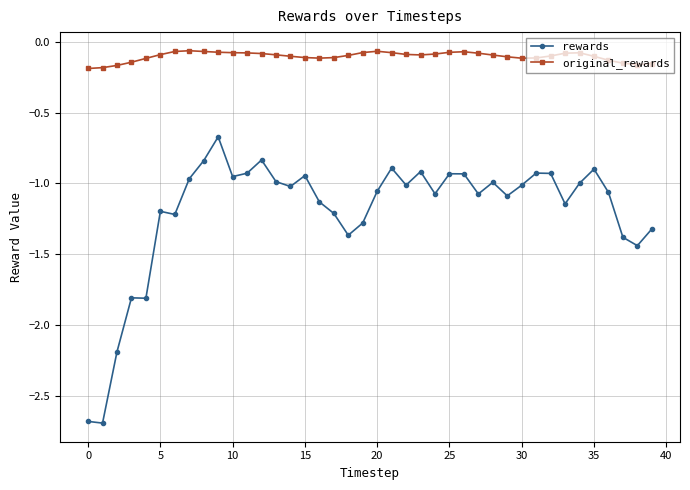

What is the minimum value shown in the chart?

-2.7